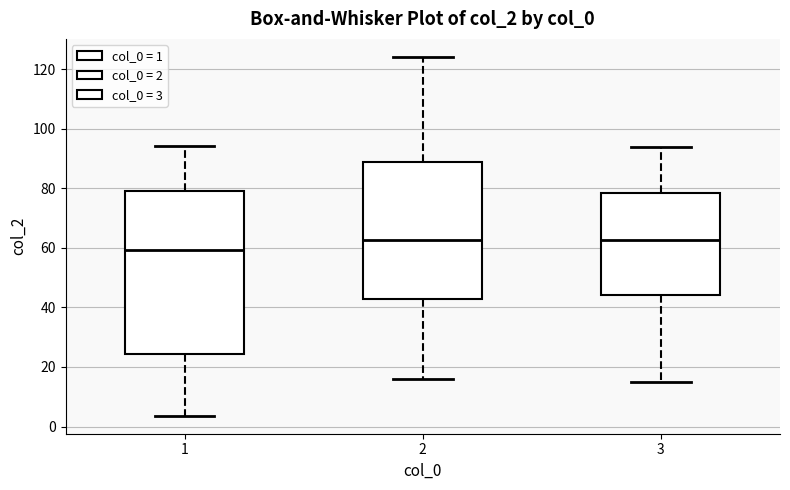

Which box is the tallest, from its lower edge to its upper edge?

1